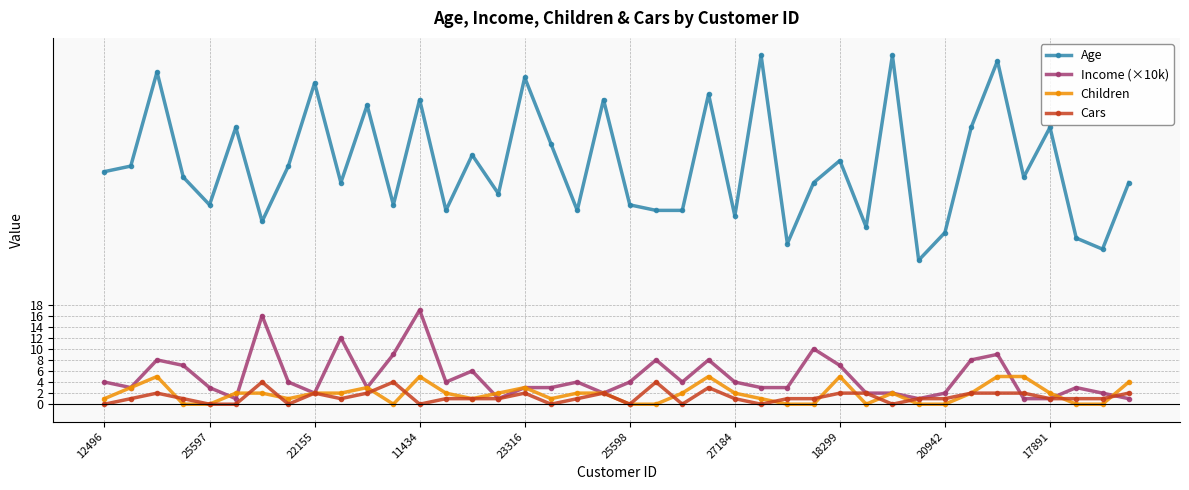

What is the value of the Cars point at the 24th from the left?

3